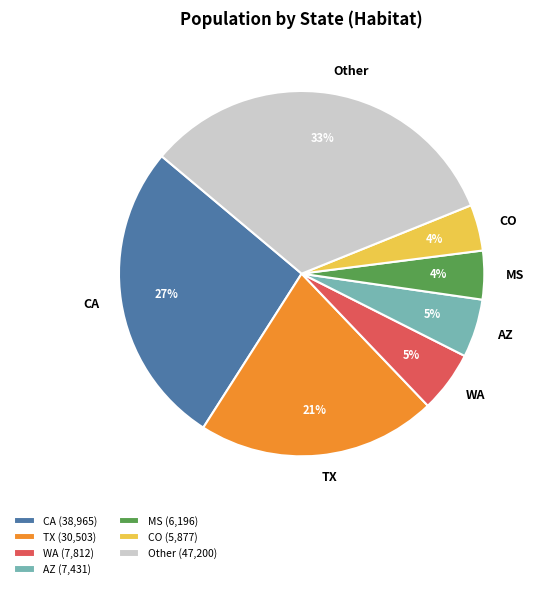

To the nearest percent, what percentage of the pie is CA?

27%